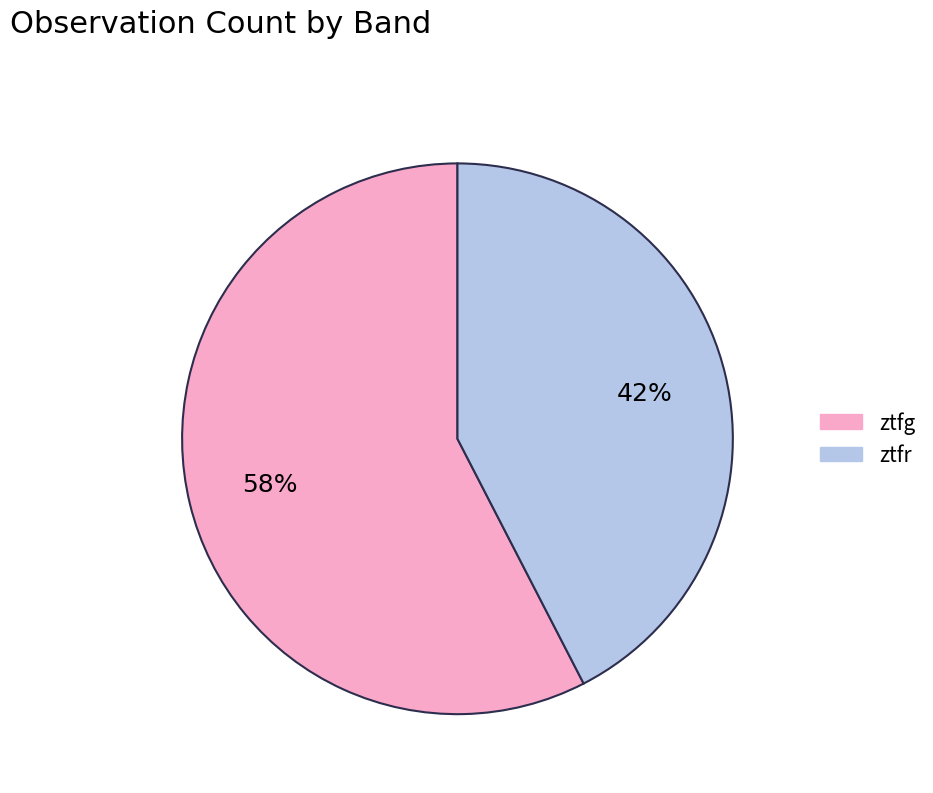

To the nearest percent, what is the average slice percentage?

50%